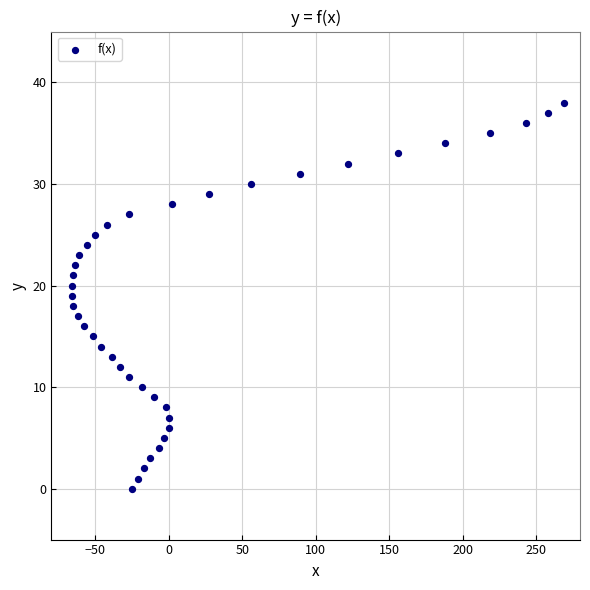

What is the range of Y values (max minus min)?

38